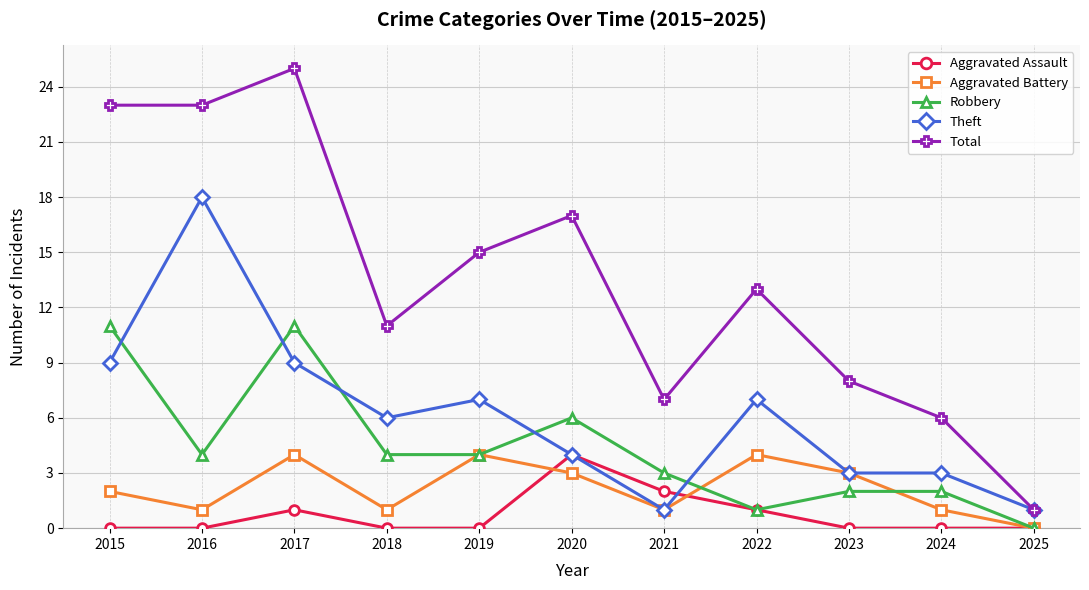

Which series has the widest spread of values?

Total